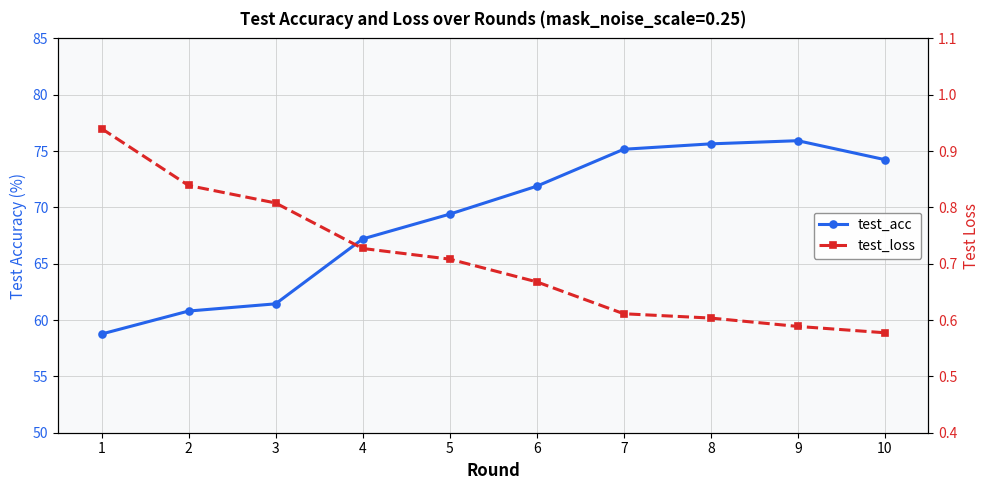

Between 3 and 6, which series saw the biggest shift?

test_acc